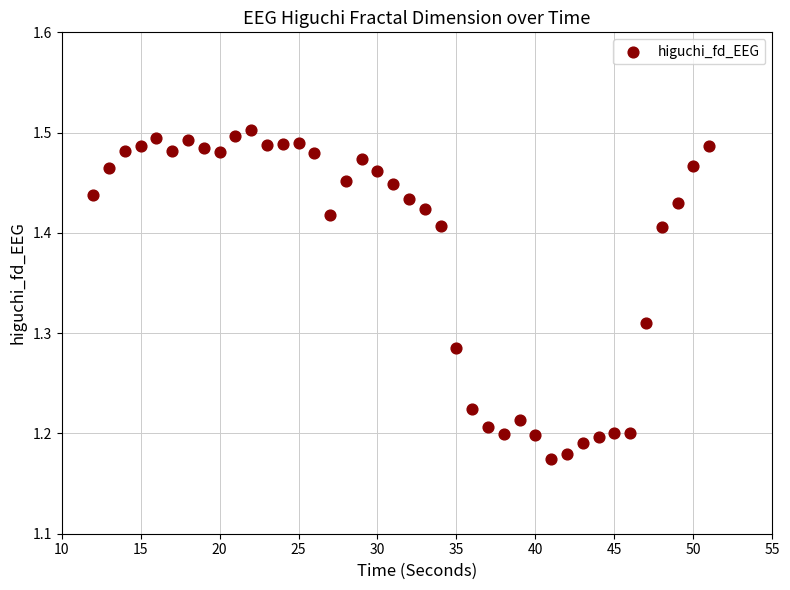

What is the range of X values (max minus min)?

39.0